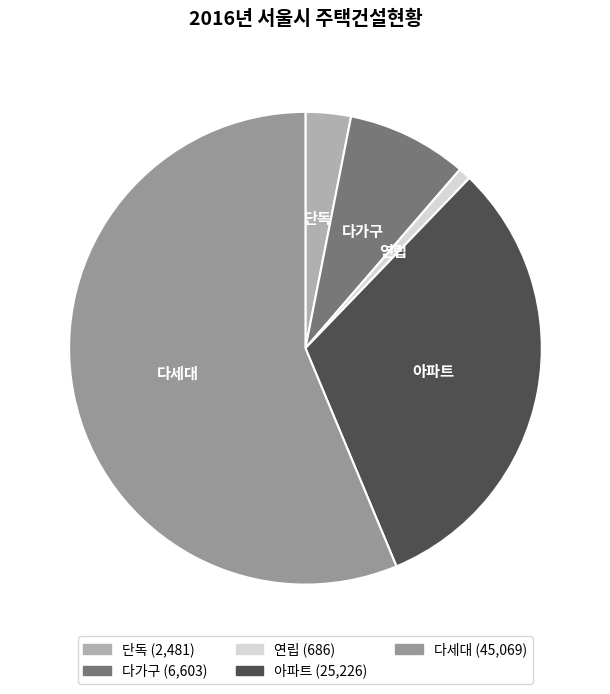

What is the smallest slice in the pie chart?

연립